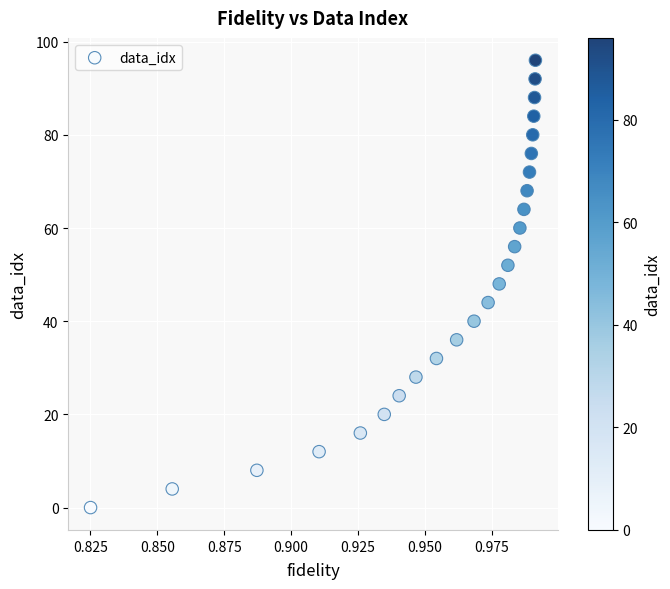

Count the number of points in this scatter plot.

25